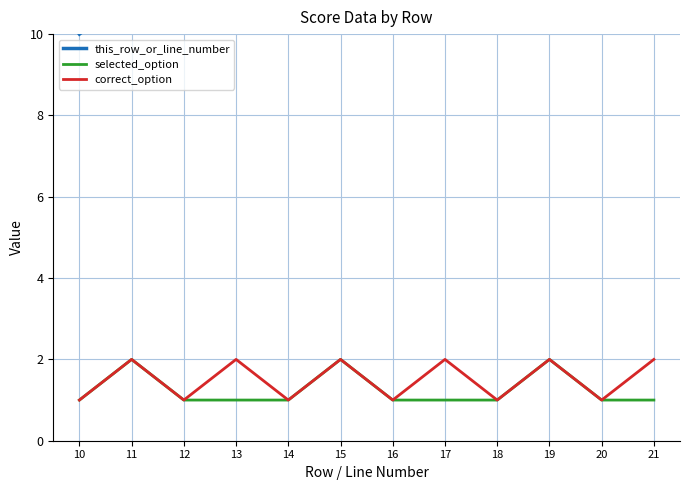

Reading right to left, transcribe all the data shown in this chart.

this_row_or_line_number: 21=21	20=20	19=19	18=18	17=17	16=16	15=15	14=14	13=13	12=12	11=11	10=10
selected_option: 21=1	20=1	19=2	18=1	17=1	16=1	15=2	14=1	13=1	12=1	11=2	10=1
correct_option: 21=2	20=1	19=2	18=1	17=2	16=1	15=2	14=1	13=2	12=1	11=2	10=1